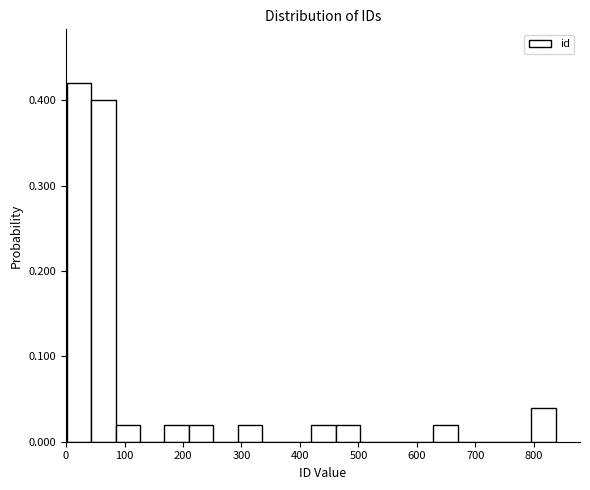

Reading left to right, transcribe this chart: for each bar, give the range it covers on the x-axis and its height. Neither the bar edges nor the heights are printed on the chart, so give them approximately, as read against the axes.

0 to 40: 0.42
40 to 80: 0.40
80 to 130: 0.02
130 to 170: 0
170 to 210: 0.02
210 to 250: 0.02
250 to 290: 0
290 to 340: 0.02
340 to 380: 0
380 to 420: 0
420 to 460: 0.02
460 to 500: 0.02
500 to 540: 0
540 to 590: 0
590 to 630: 0
630 to 670: 0.02
670 to 710: 0
710 to 750: 0
750 to 800: 0
800 to 840: 0.04